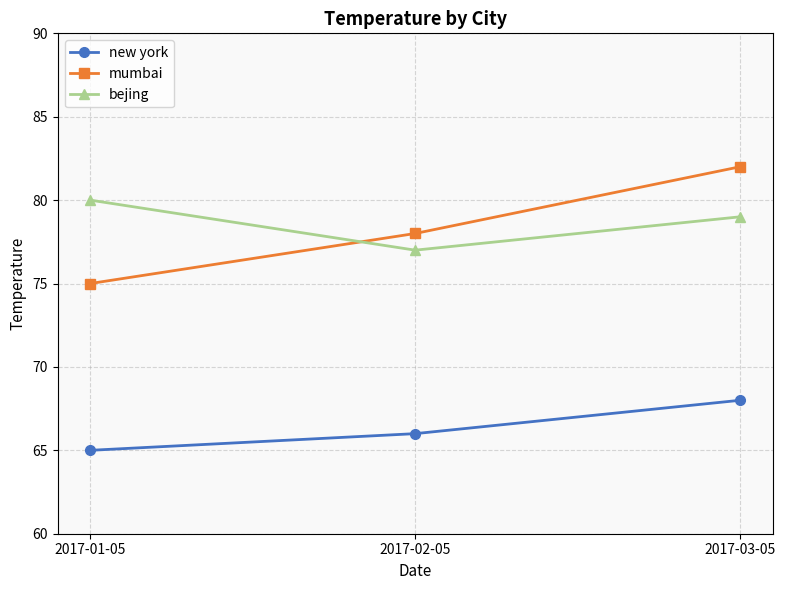

Reading left to right, list all the values displayed in this chart.

new york: 65	66	68
mumbai: 75	78	82
bejing: 80	77	79